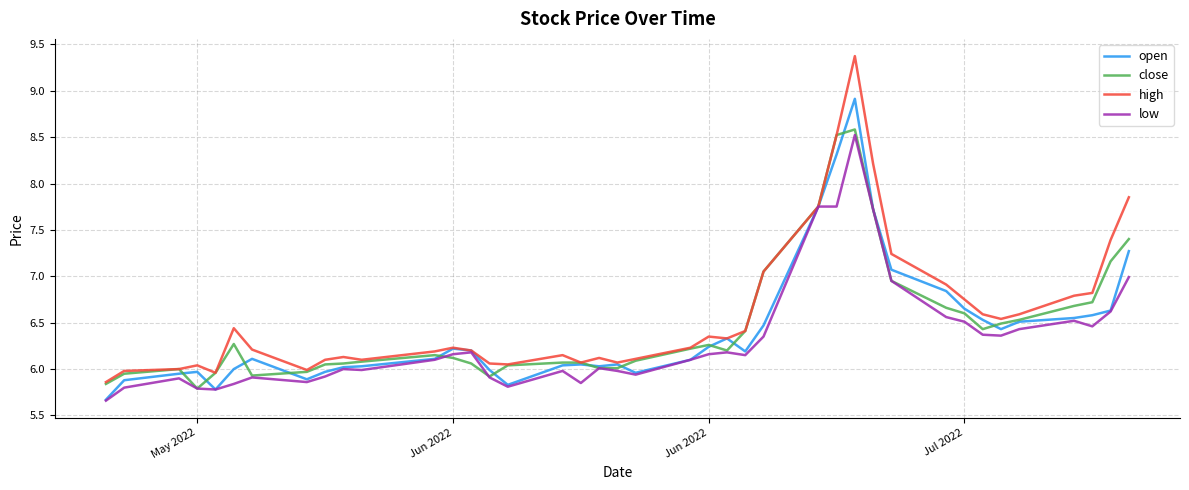

What is the maximum value shown in the chart?

9.4